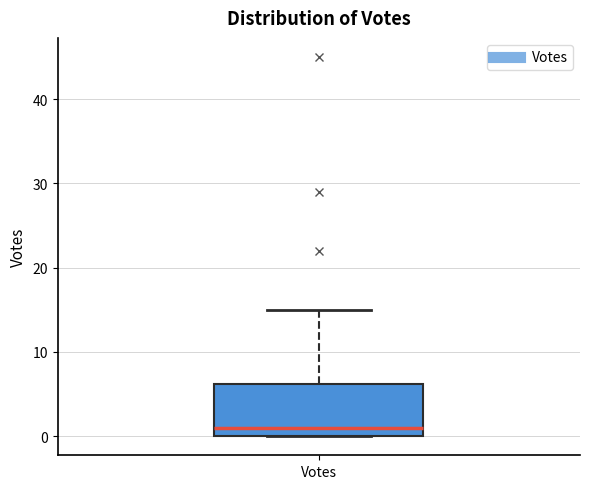

Transcribe this box plot: give where the median line is, the range the box spans, and where the two whiskers end, as read against the y-axis. The values are not printed on the chart, so give them approximately, as read against the axis.

median 1, box 0 to 6, whiskers 0 to 15